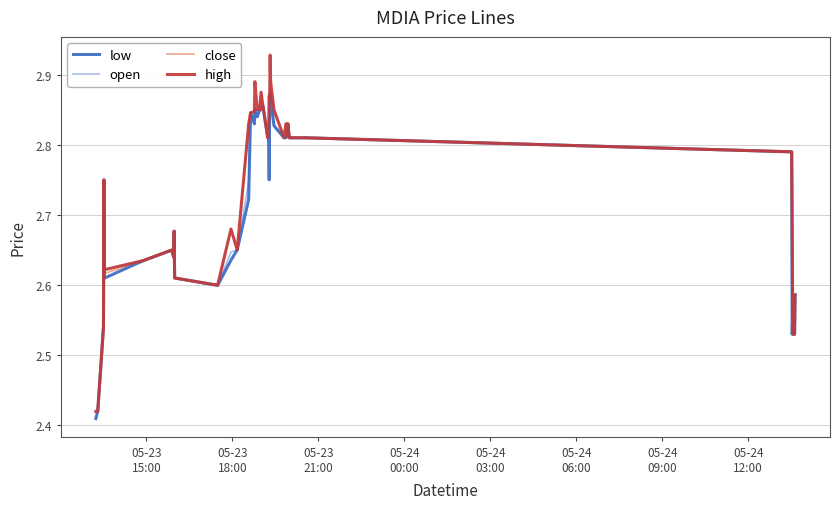

Which series has the widest spread of values?

high